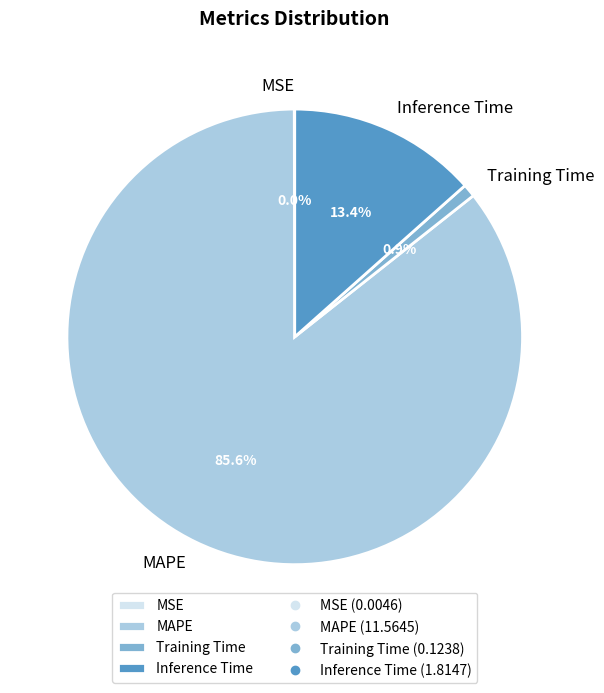

Is it true that MAPE is 86% of the pie?

True